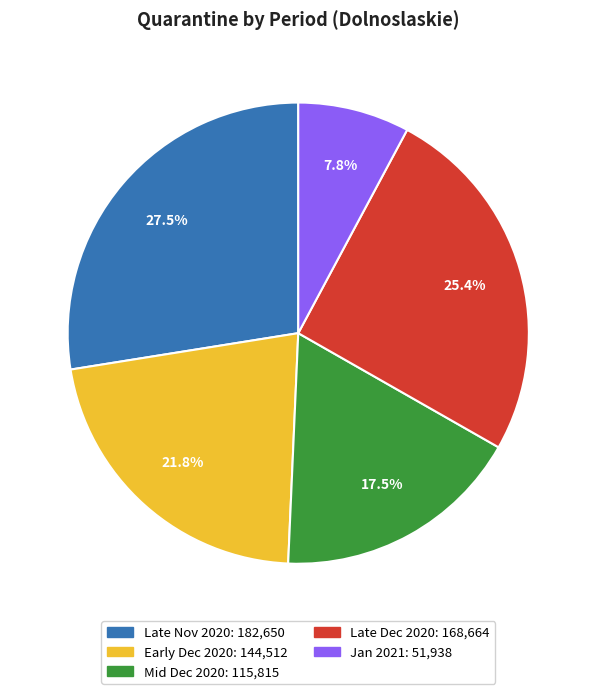

Is there any slice that represents more than half of the pie?

No